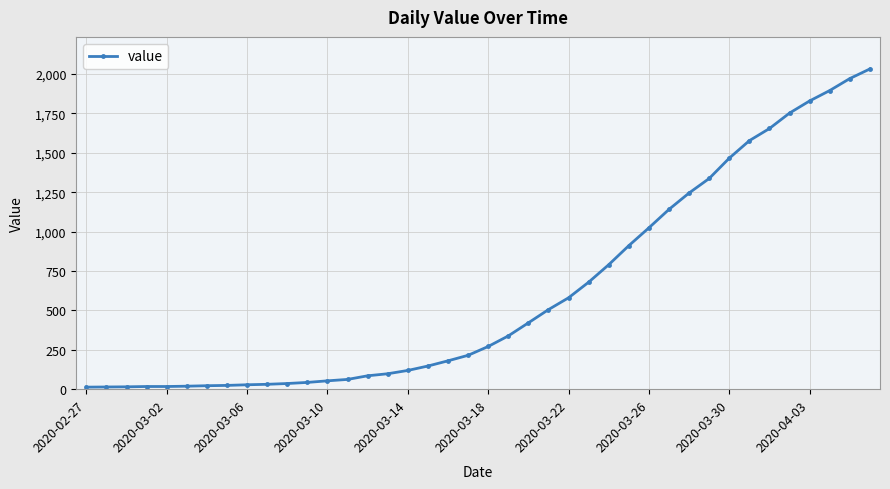

What is the greatest value displayed?

2032